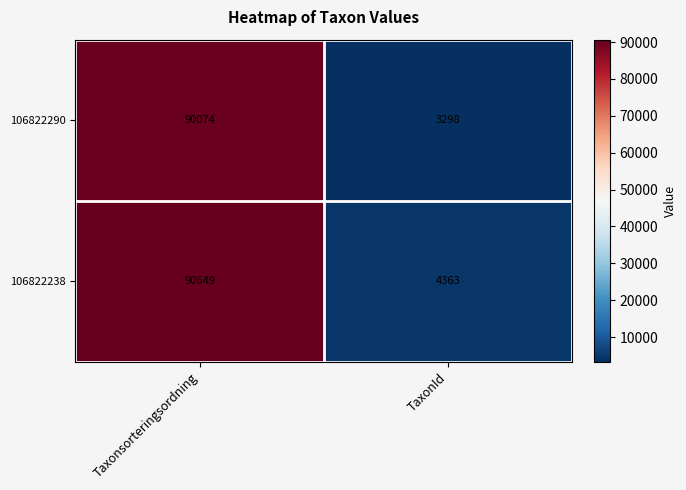

True or false: 106822238 has a value of 40582 at Taxonsorteringsordning.

False